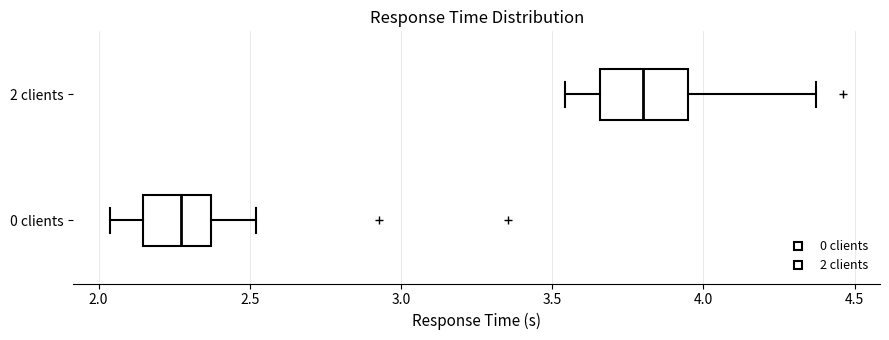

Which box's median line is the furthest to the right?

2 clients